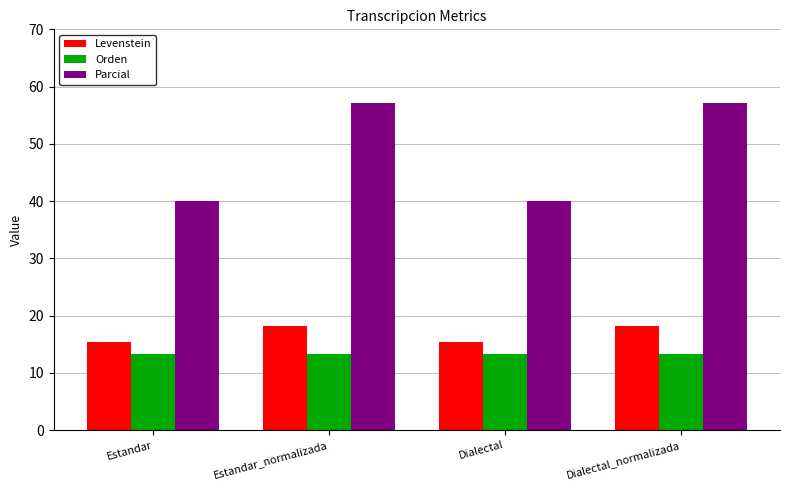

Which series has the widest spread of values?

Parcial